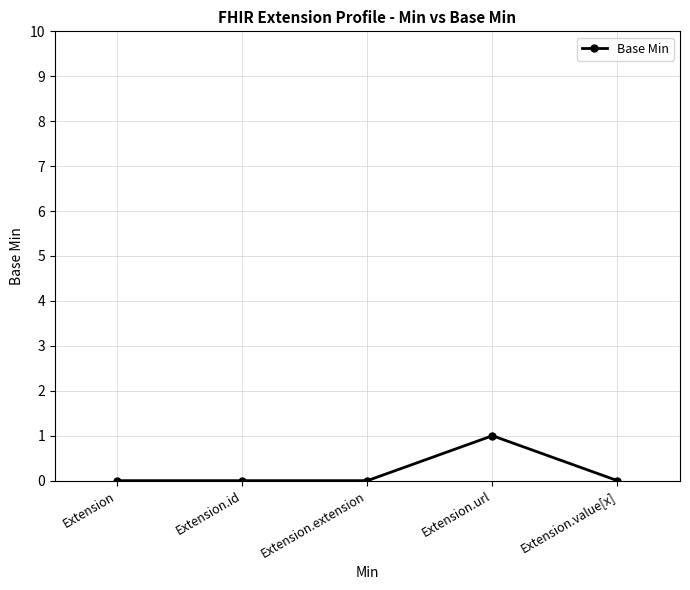

Reading left to right, transcribe all the data shown in this chart.

0	0	0	1	0